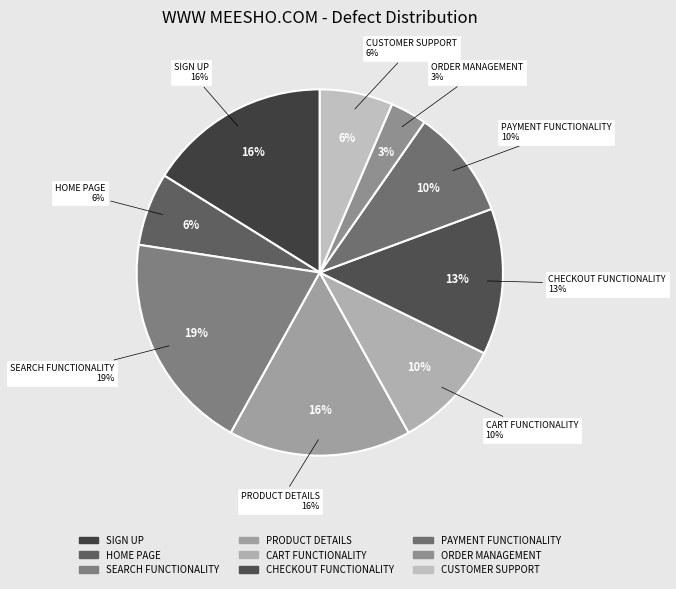

The CUSTOMER SUPPORT slice represents 17% of the pie. True or false?

False